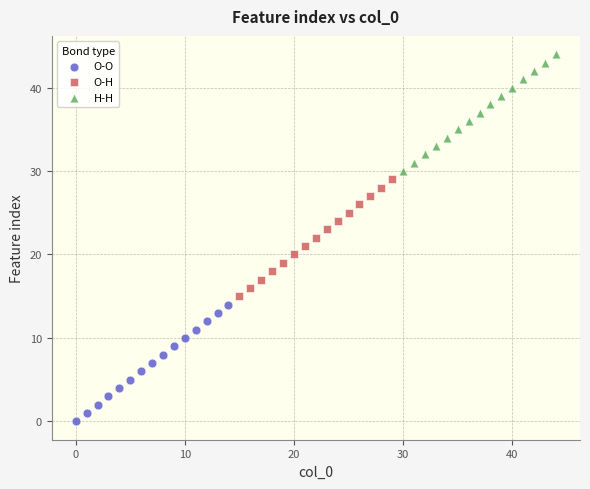

What are all the series names shown in the legend?

O-O, O-H, H-H